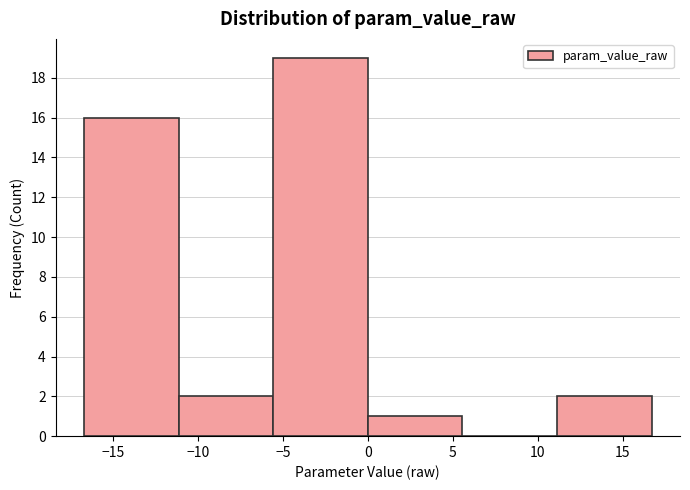

How tall is the bar that spans -5.5 to 0.0 on the x-axis? Neither the bar edges nor the heights are printed on the chart, so give them approximately, as read against the axes.

19